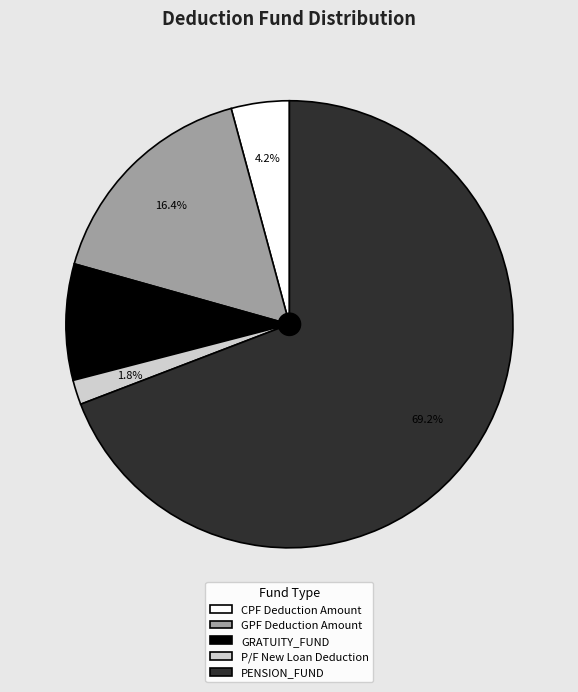

Does any single category account for the majority?

Yes